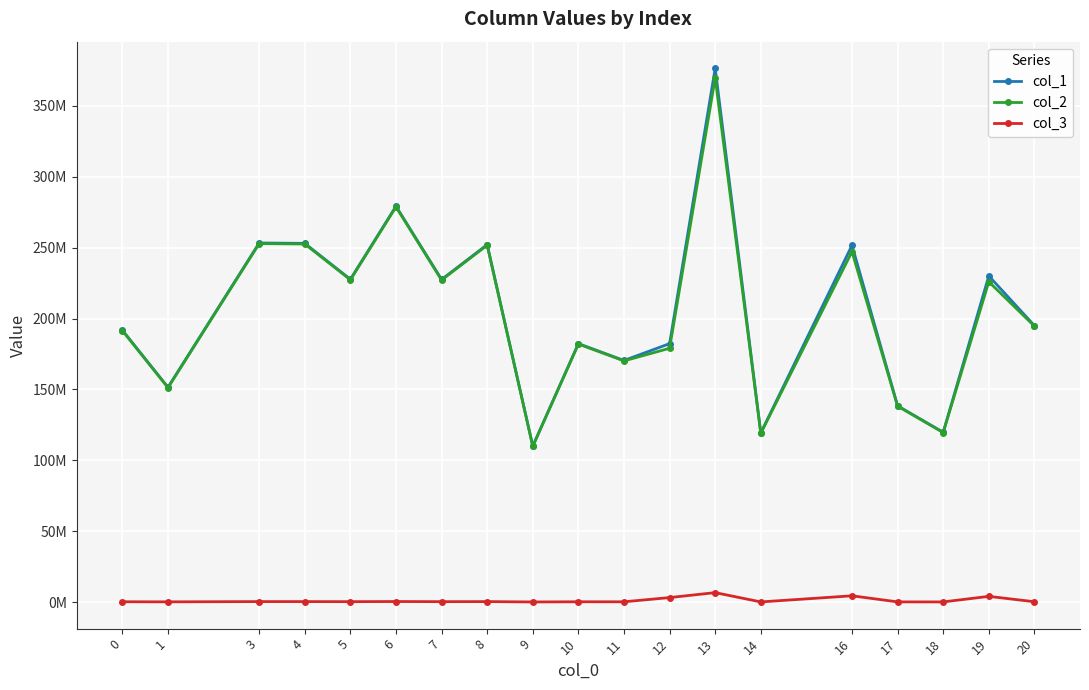

Reading left to right, extract all data points from this chart.

col_1: 191805128.1	151528710.8	253287551.6	253014364.8	227702475.2	279210146.4	227547804.4	252151445.8	110104605.9	182342052.0	170446363.8	182322735.2	376410660.2	119334728.4	251678469.6	138478302.3	119819180.2	230063224.5	195026079.7
col_2: 191468231.9	151262558.1	252842664.6	252569957.7	227302527.1	278719727.6	227148128.0	251708554.3	109911212.6	182021777.2	170146983.2	179044208.7	369642045.5	119125122.9	247152788.6	138235072.0	119608723.7	225926228.7	194683526.0
col_3: 336896.2	266152.7	444887.0	444407.2	399948.1	490418.8	399676.4	442891.5	193393.3	320274.8	299380.6	3278526.5	6768614.6	209605.5	4525681.0	243230.3	210456.5	4136995.8	342553.6